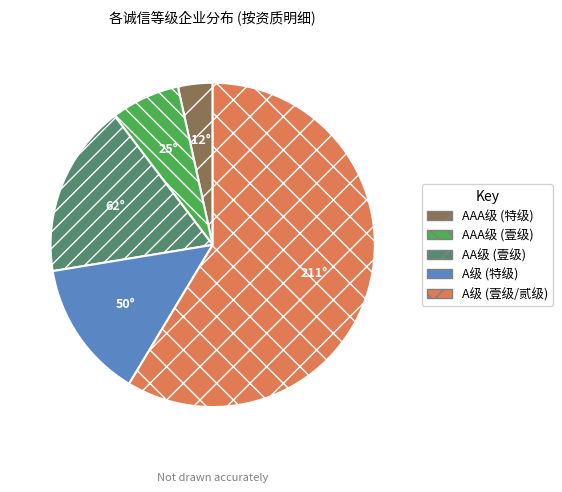

Does AA级 (壹级) account for over 50% of the chart?

No